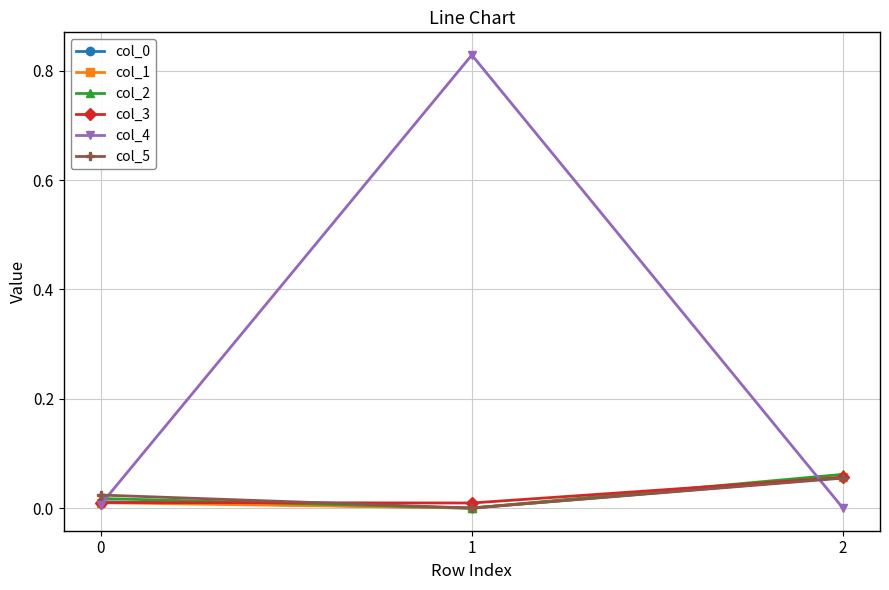

The col_1 series shows -0.0 at 1. True or false?

True